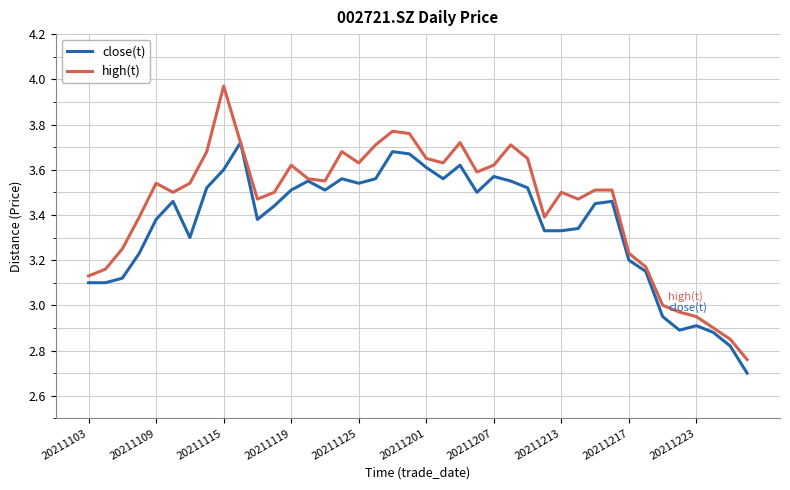

Does the chart display data point markers on the line(s)?

No